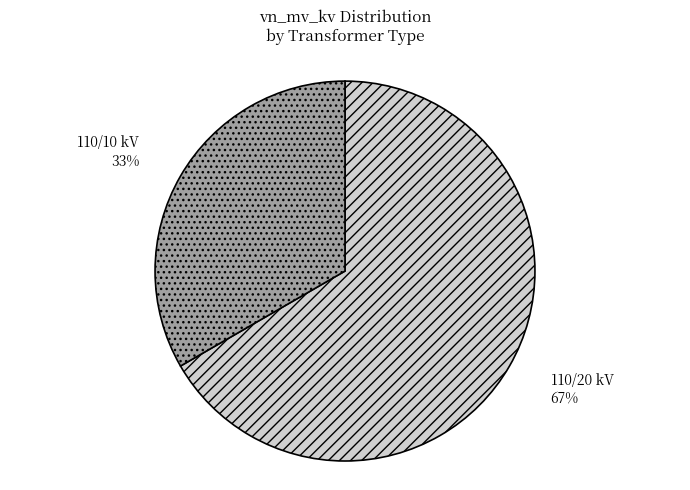

How many segments does this pie chart have?

2